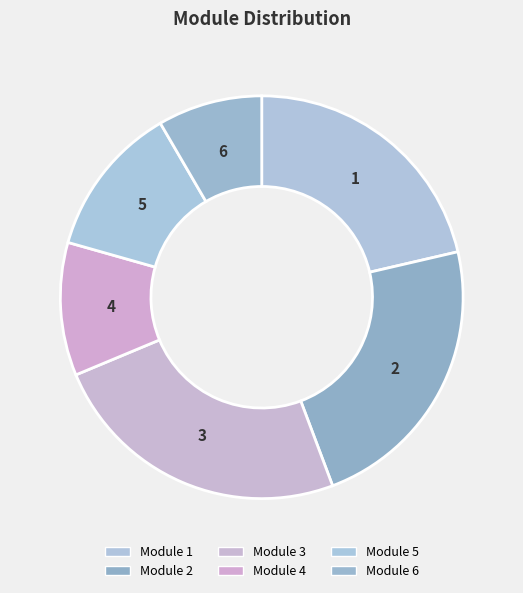

Does 3 account for over 50% of the chart?

No